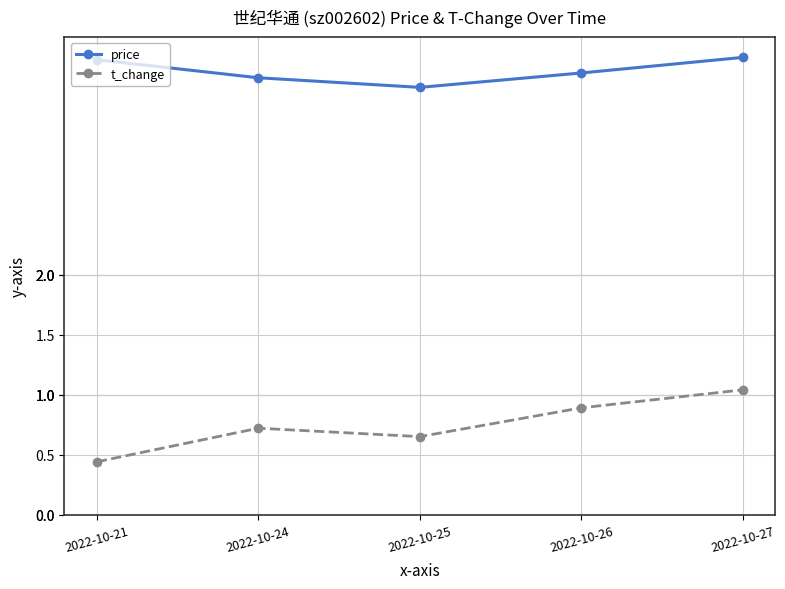

True or false: price and t_change intersect in this chart.

False